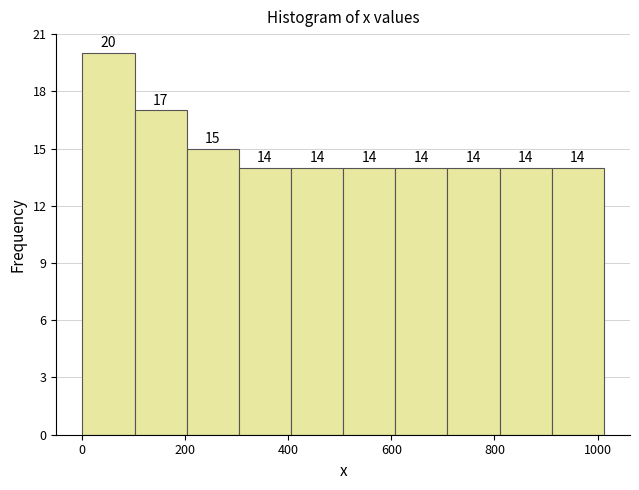

Over which range of the x-axis is the bar tallest?

0 to 100